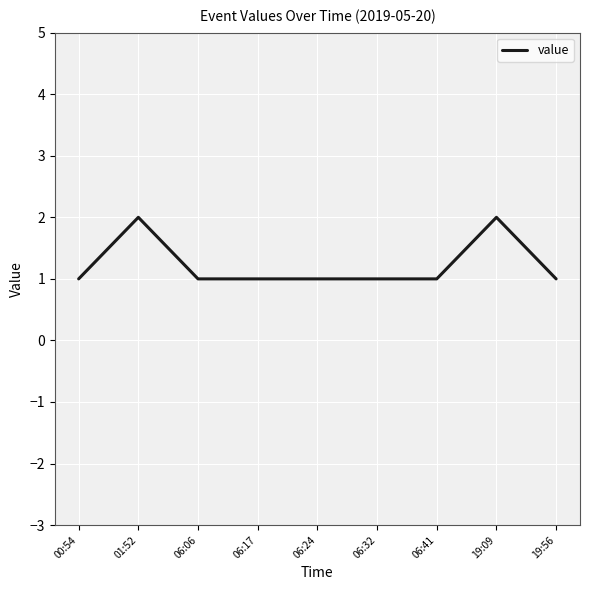

Reading left to right, list all the values displayed in this chart.

1	2	1	1	1	1	1	2	1